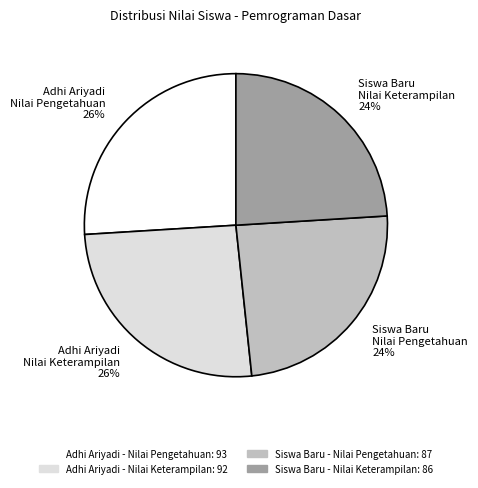

To the nearest percent, what is the average slice percentage?

25%